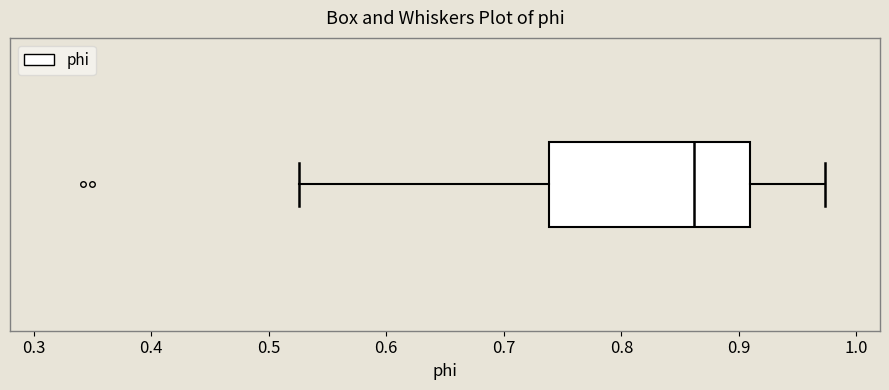

Transcribe this box plot: give where the median line is, the range the box spans, and where the two whiskers end, as read against the x-axis. The values are not printed on the chart, so give them approximately, as read against the axis.

median 0.86, box 0.74 to 0.91, whiskers 0.53 to 0.97